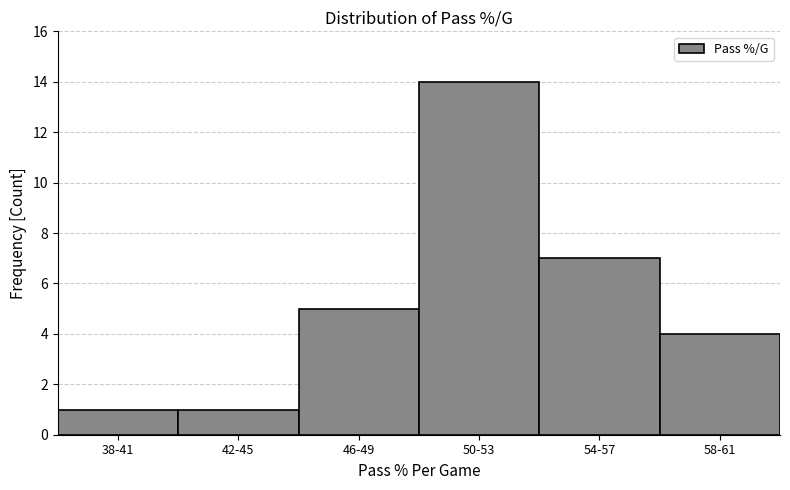

Reading left to right, extract all data points from this chart.

38-41=1	42-45=1	46-49=5	50-53=14	54-57=7	58-61=4